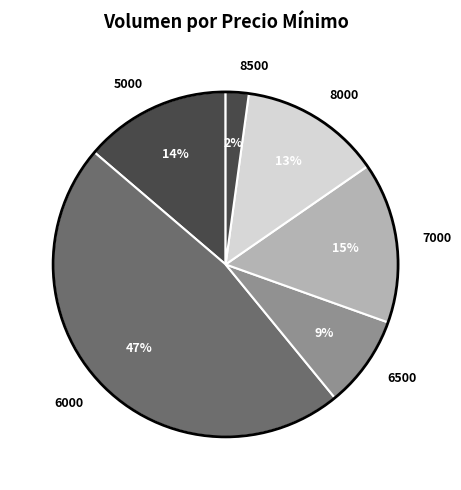

Is 8500 the majority of the pie?

No